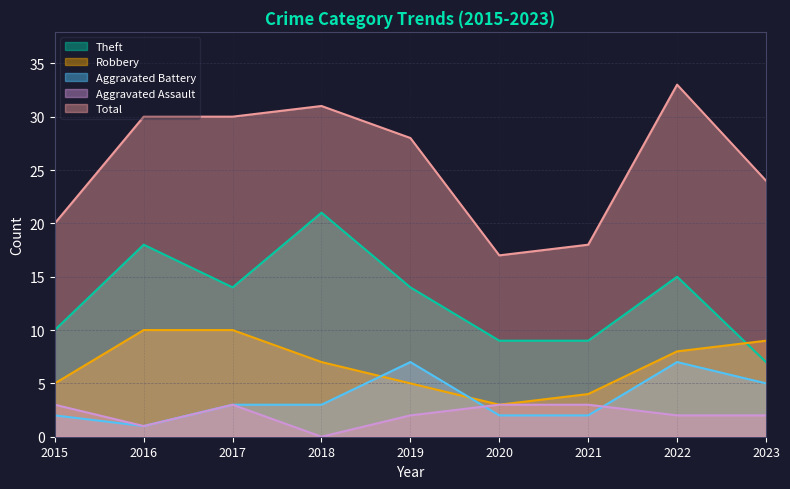

At which label does Aggravated Battery reach its minimum?

2016